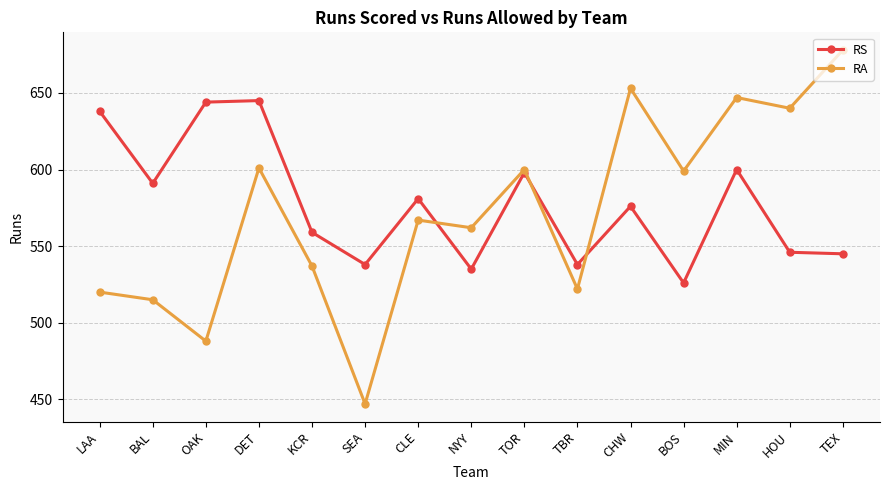

What is the label of the 5th point from the left?

KCR